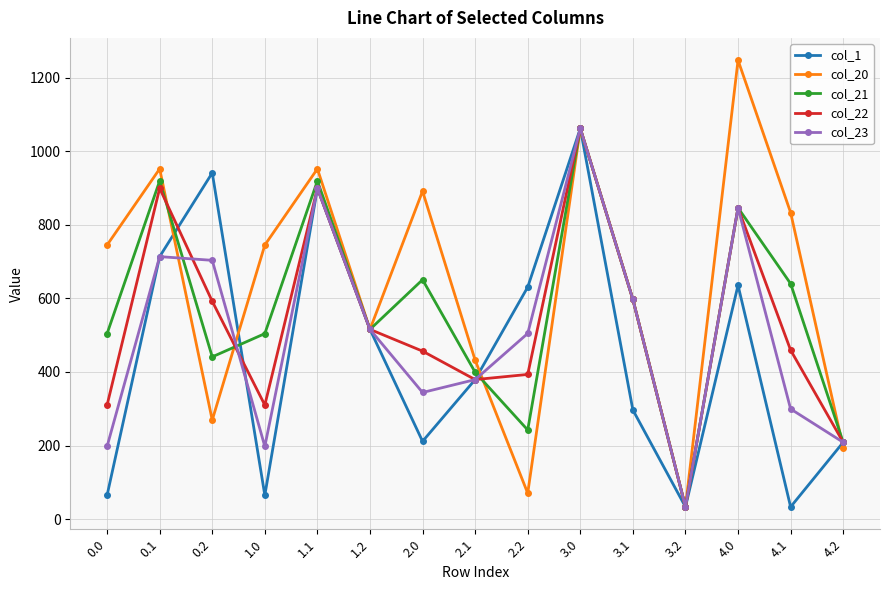

Is this an area chart (filled region under the line)?

No